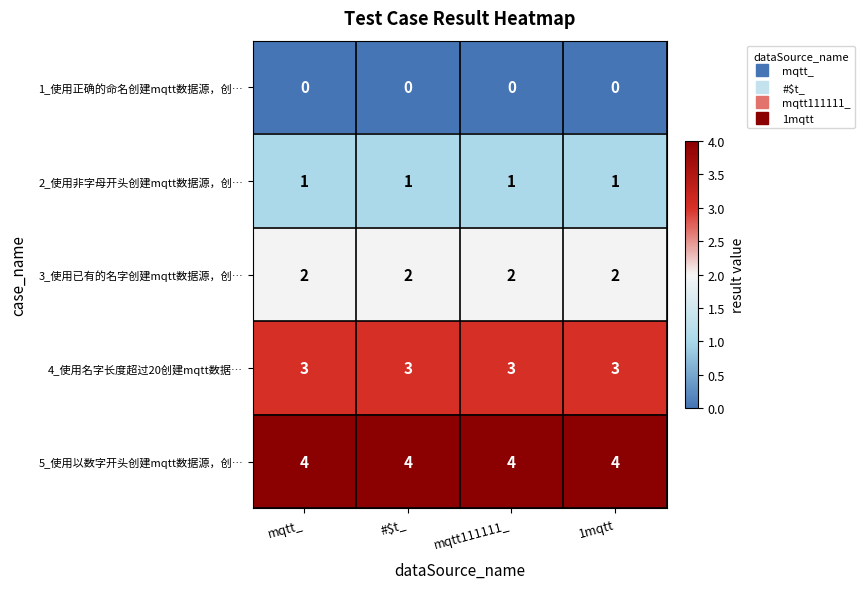

The value of 4_使用名字长度超过20创建mqtt数据… at mqtt111111_ is 1. True or false?

False